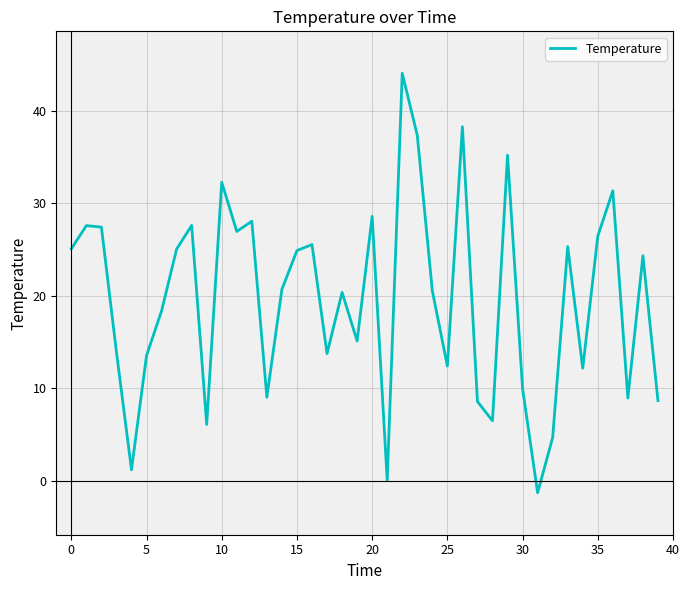

What is the minimum value shown in the chart?

-1.3